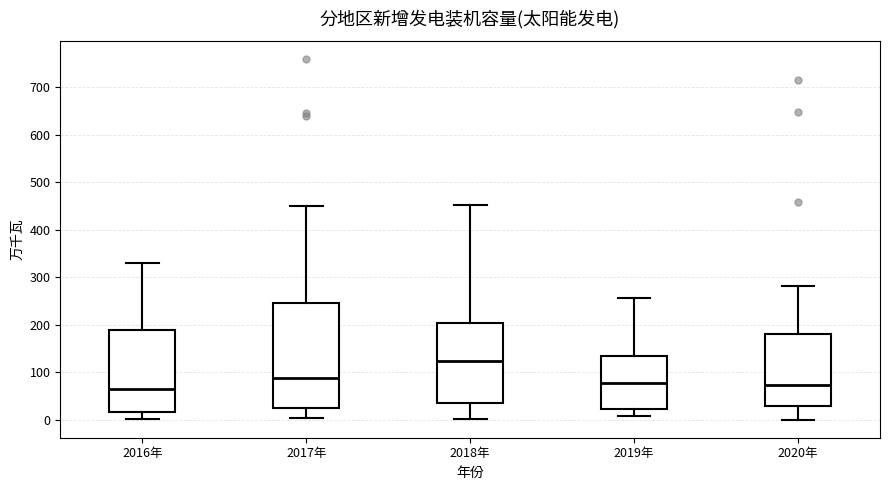

Which box is the tallest, from its lower edge to its upper edge?

2017年